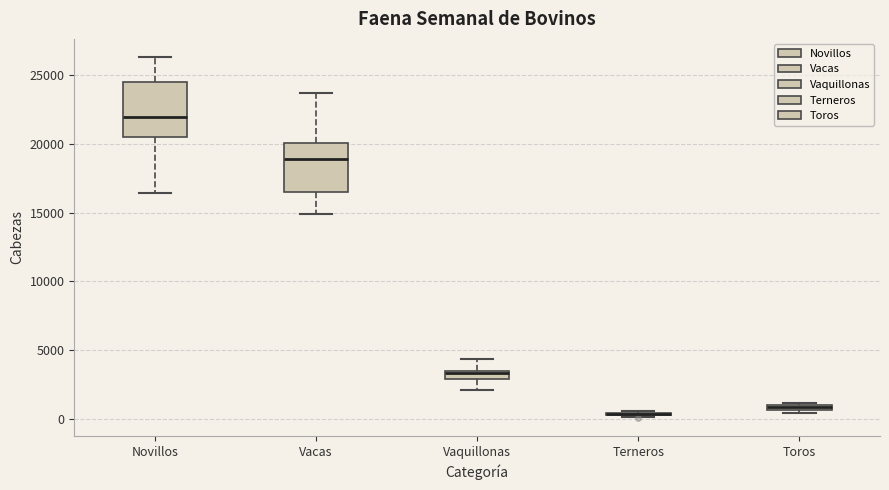

Where is the lower edge of the box for Toros on the y-axis? The values are not printed on the chart, so give them approximately, as read against the axis.

500